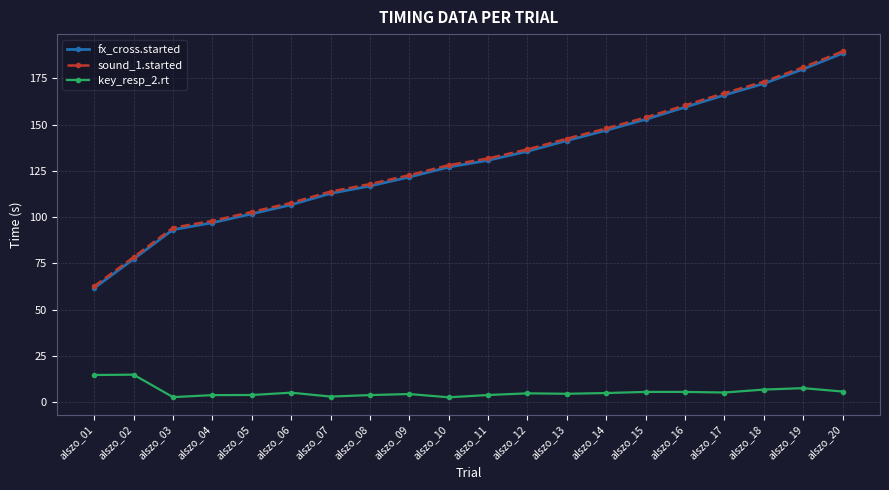

True or false: fx_cross.started and sound_1.started cross at least once.

False